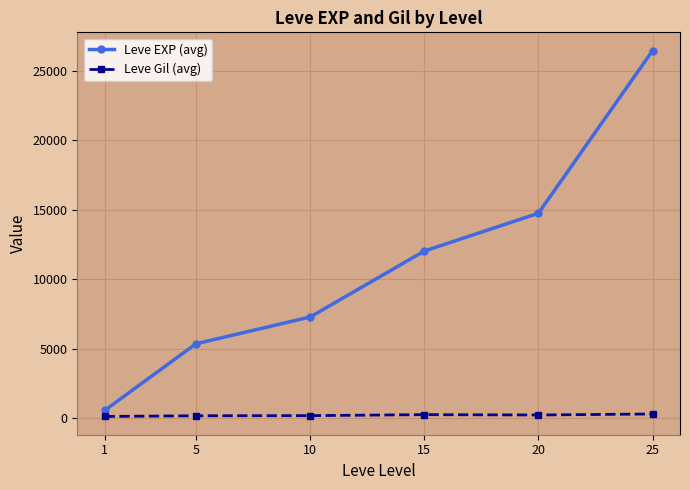

What are all the series names shown in the legend?

Leve EXP (avg), Leve Gil (avg)